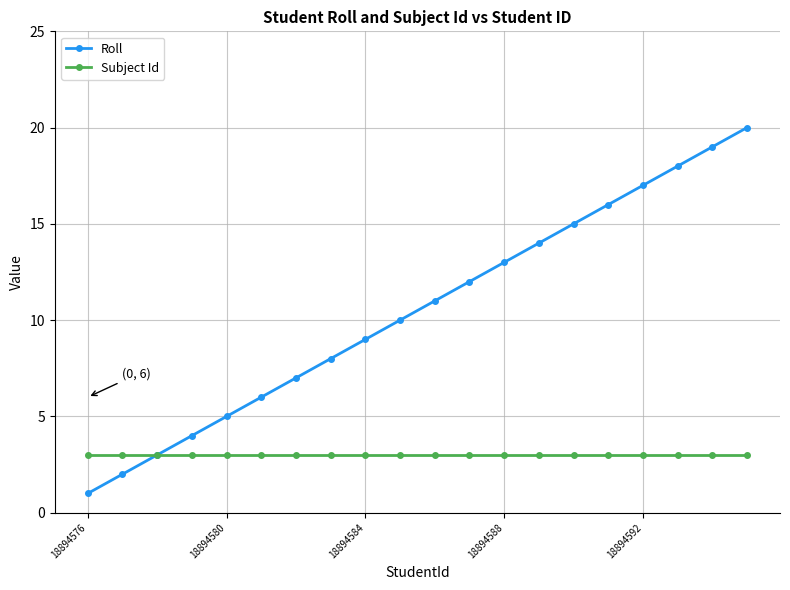

What is the minimum value for Roll?

1